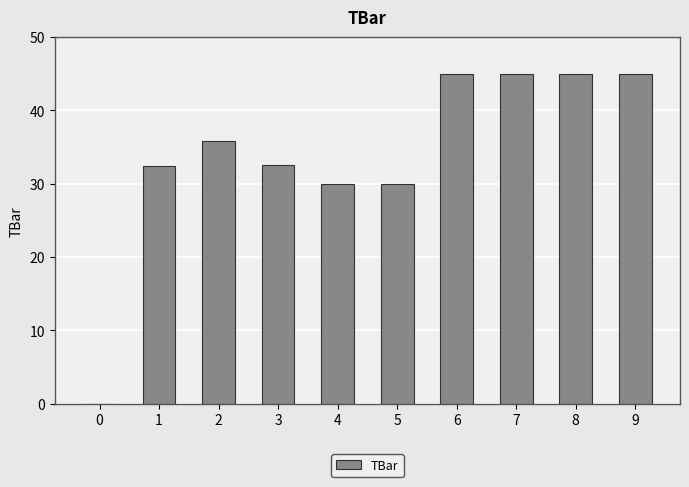

What is the ratio of the value at 9 to the value at 1?

1.4